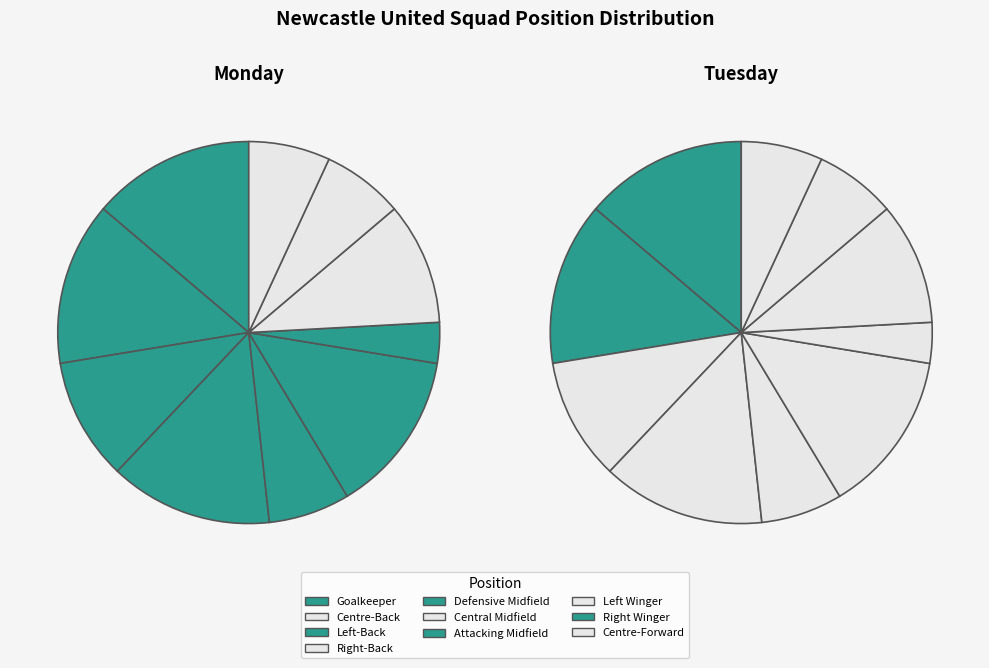

How many segments does this pie chart have?

10